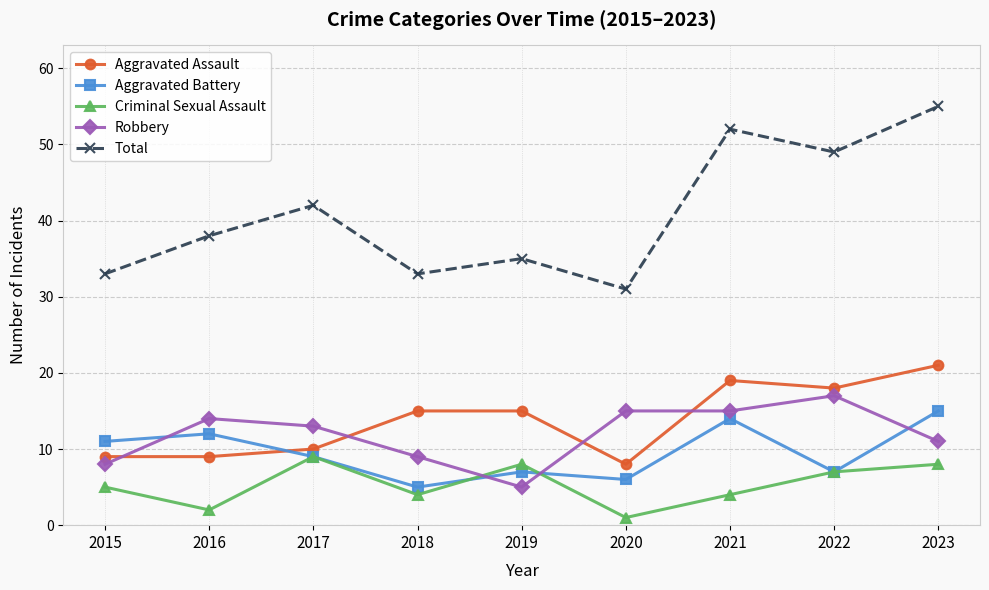

Which series has the widest spread of values?

Total